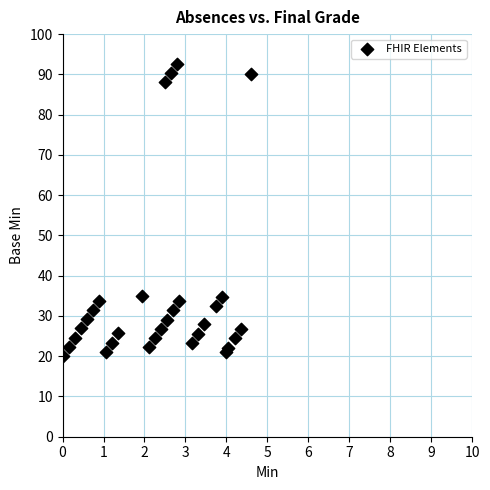

What is the range of Y values (max minus min)?

72.6